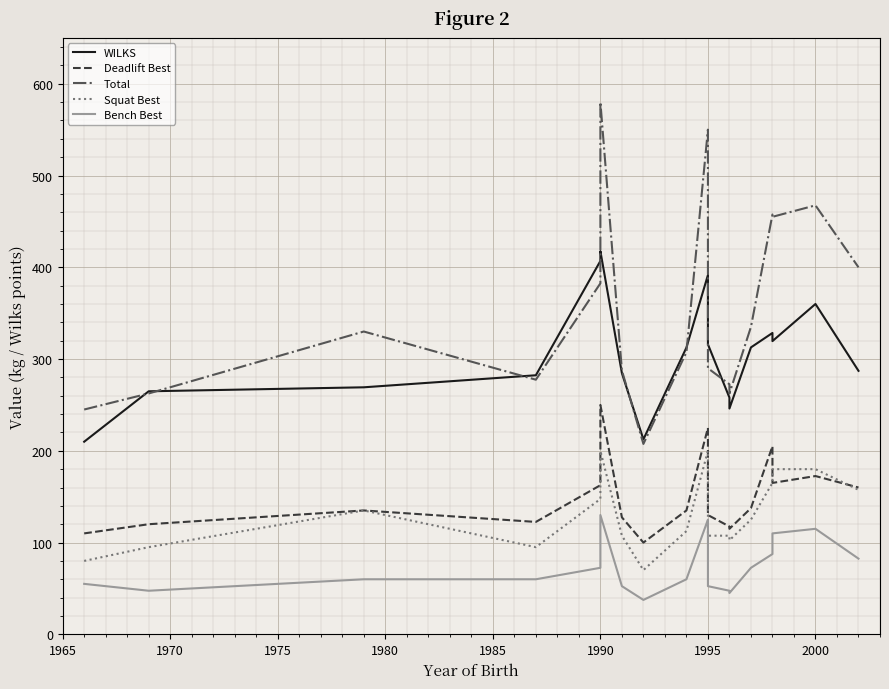

What is the average value of the Deadlift Best series?

149.4